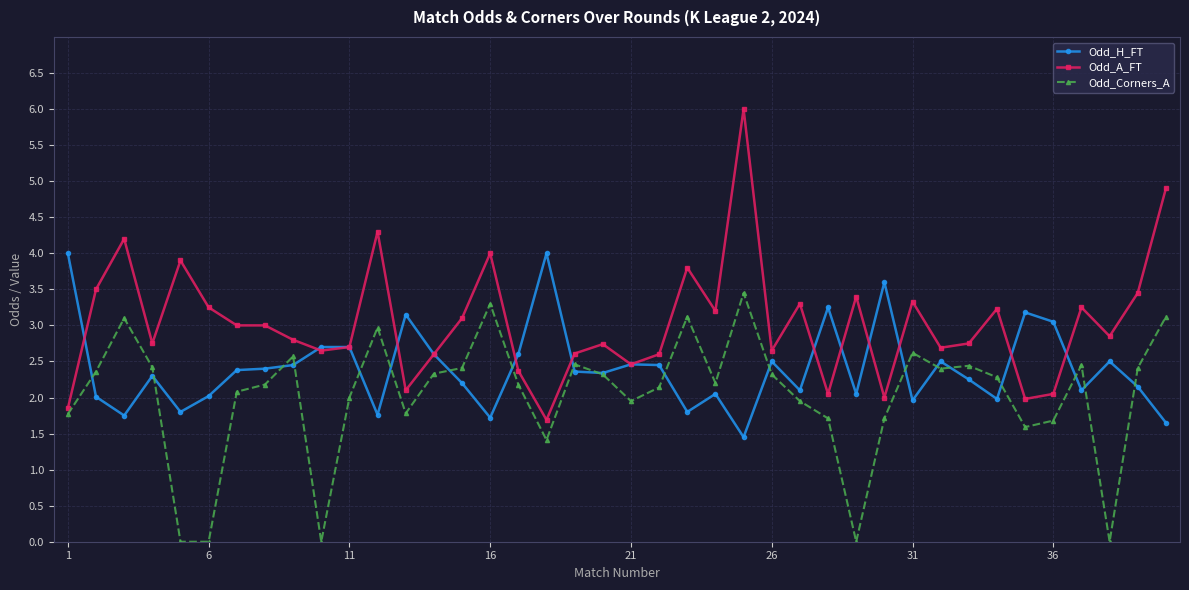

Which series has the largest total across all categories?

Odd_A_FT